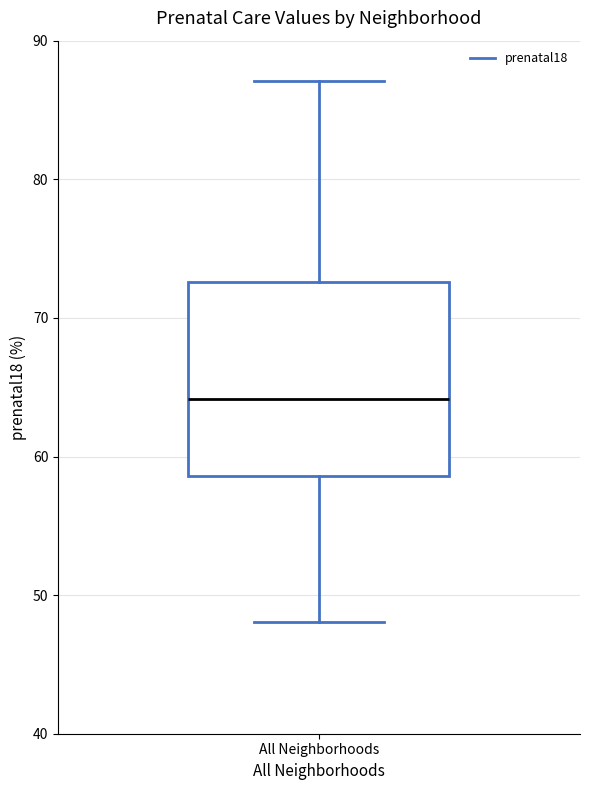

Where does the lower whisker of the box for All Neighborhoods end on the y-axis? The values are not printed on the chart, so give them approximately, as read against the axis.

48